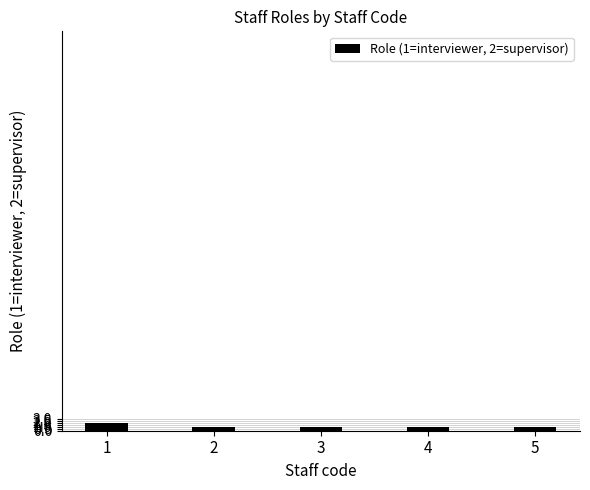

True or false: the data shows 1 at 5.

True